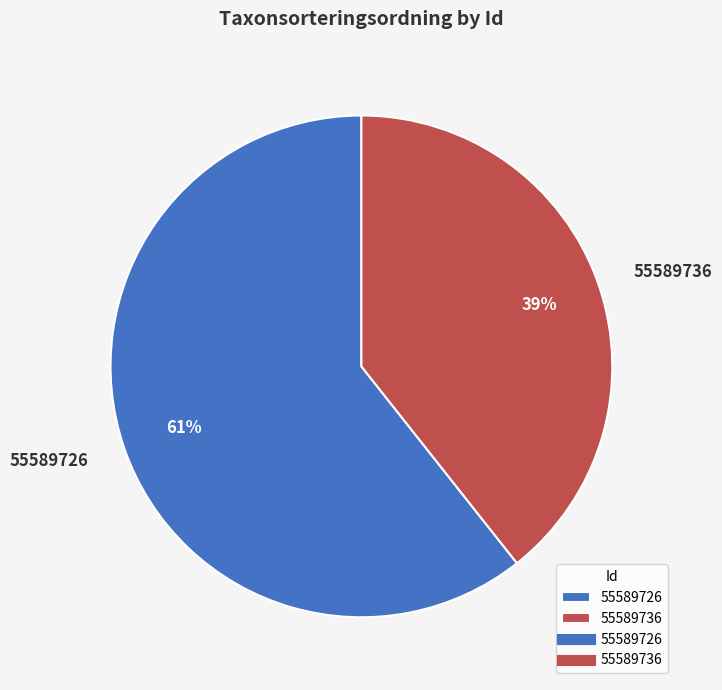

To the nearest percent, what is the combined percentage of 55589726 and 55589736?

100%